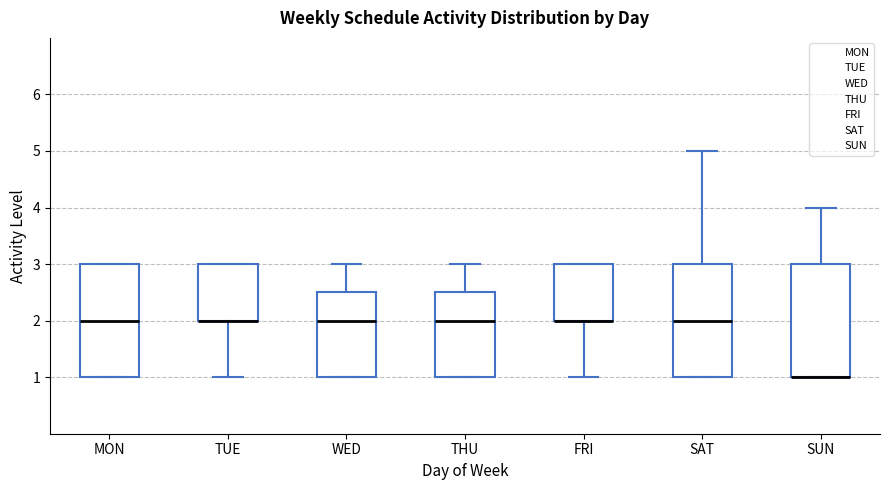

Reading left to right, read every box against the y-axis: the position of its median line, the range the box covers, and the ends of its whiskers. The values are not printed on the chart, so give them approximately, as read against the axis.

MON: median 2.0, box 1.0 to 3.0, whiskers 1.0 to 3.0
TUE: median 2.0 (drawn on the box's lower edge), box 2.0 to 3.0, whiskers 1.0 to 3.0
WED: median 2.0, box 1.0 to 2.5, whiskers 1.0 to 3.0
THU: median 2.0, box 1.0 to 2.5, whiskers 1.0 to 3.0
FRI: median 2.0 (drawn on the box's lower edge), box 2.0 to 3.0, whiskers 1.0 to 3.0
SAT: median 2.0, box 1.0 to 3.0, whiskers 1.0 to 5.0
SUN: median 1.0 (drawn on the box's lower edge), box 1.0 to 3.0, whiskers 1.0 to 4.0